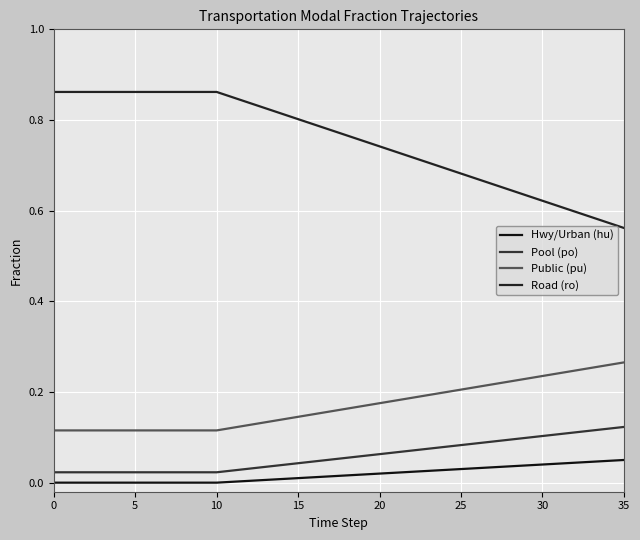

True or false: Road (ro) and Hwy/Urban (hu) intersect in this chart.

False